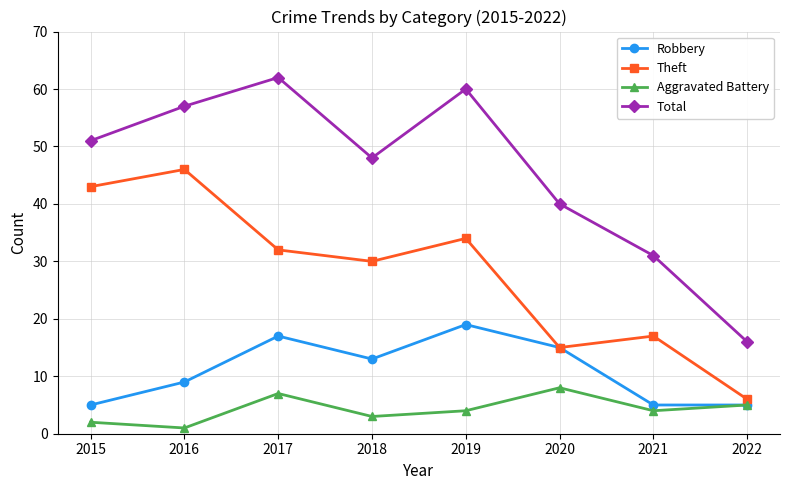

Which label corresponds to the smallest value in the chart?

2016